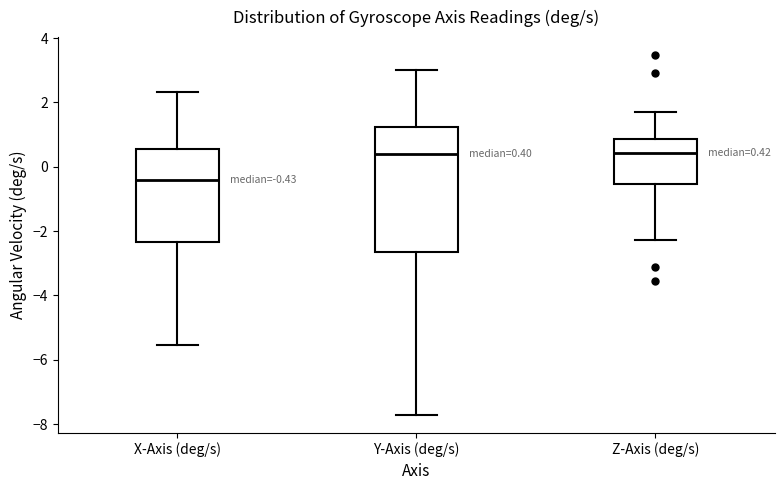

Which box is the tallest, from its lower edge to its upper edge?

Y-Axis (deg/s)